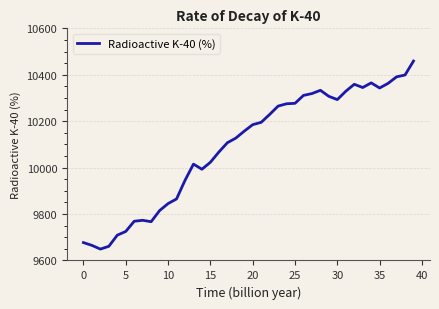

What is the greatest value displayed?

10459